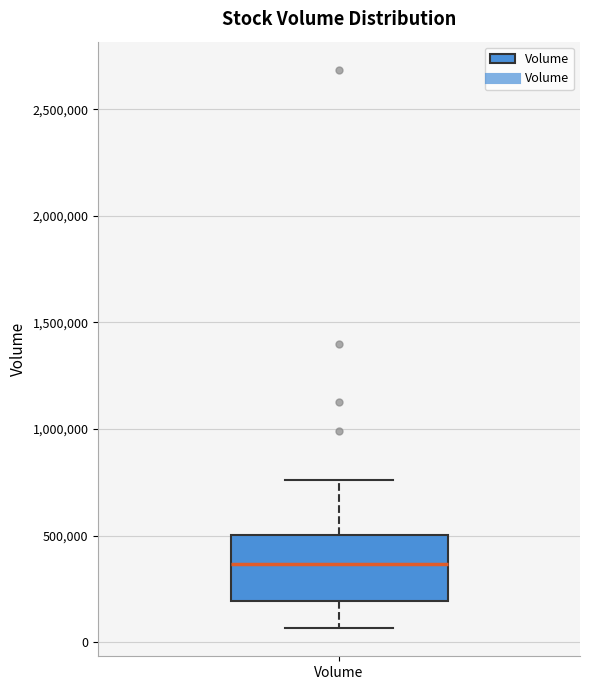

Transcribe this box plot: give where the median line is, the range the box spans, and where the two whiskers end, as read against the y-axis. The values are not printed on the chart, so give them approximately, as read against the axis.

median 350000, box 200000 to 500000, whiskers 50000 to 750000